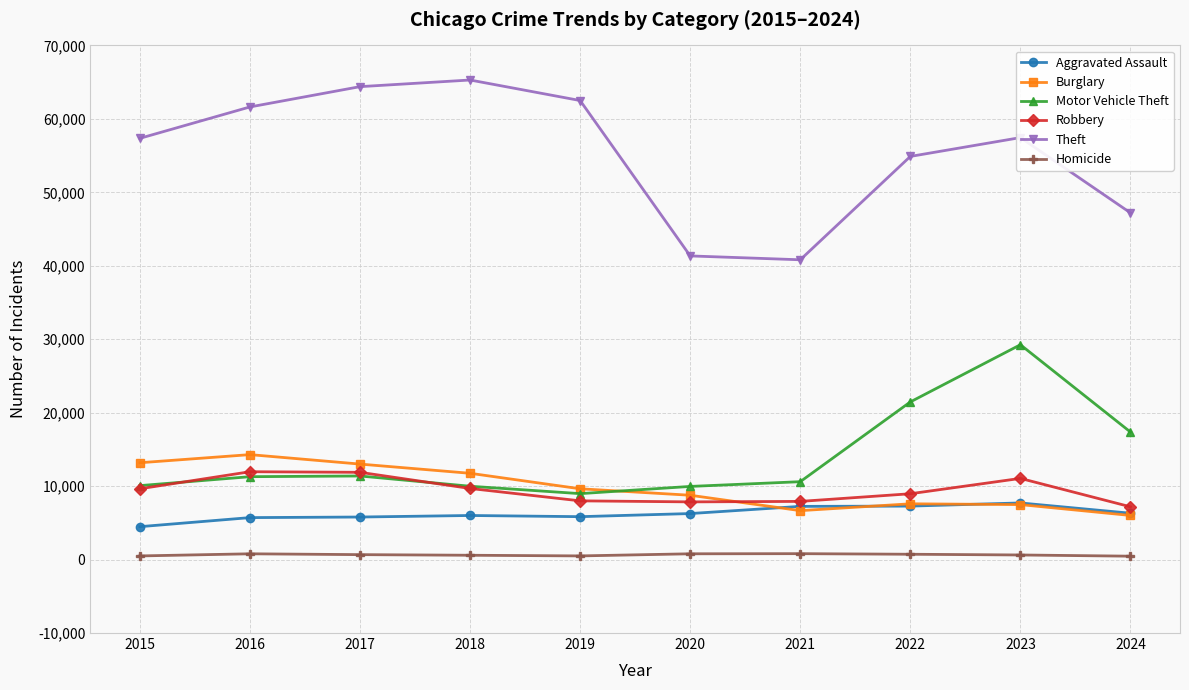

At how many categories does at least one series exceed 18514?

10